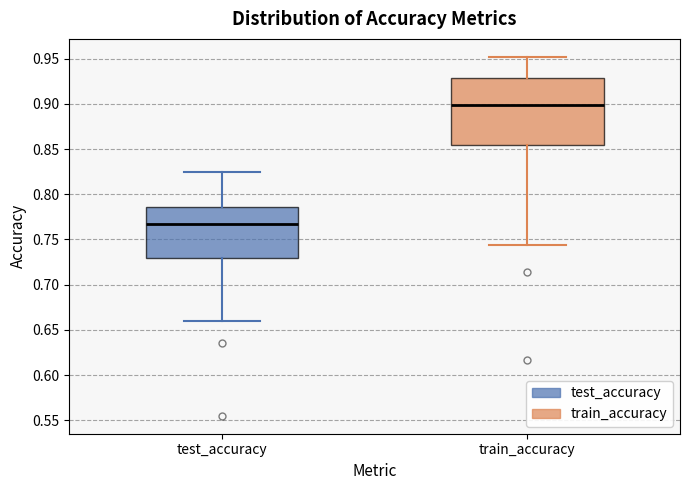

Reading left to right, read every box against the y-axis: the position of its median line, the range the box covers, and the ends of its whiskers. The values are not printed on the chart, so give them approximately, as read against the axis.

test_accuracy: median 0.765, box 0.730 to 0.785, whiskers 0.660 to 0.825
train_accuracy: median 0.900, box 0.855 to 0.930, whiskers 0.745 to 0.950